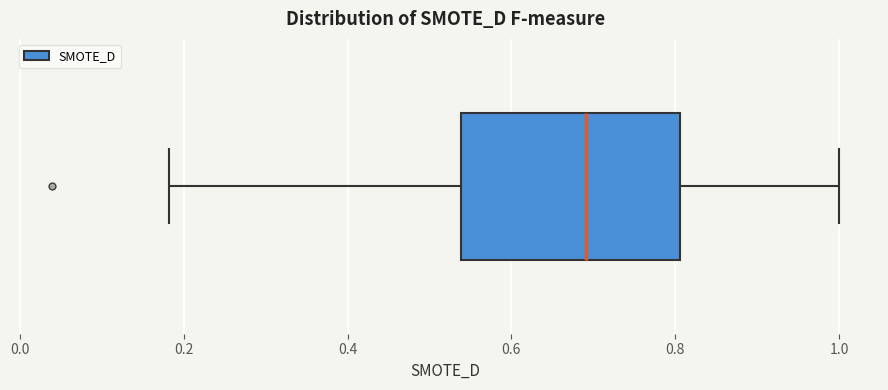

Where does the median line of the box sit on the x-axis? The values are not printed on the chart, so give them approximately, as read against the axis.

0.70